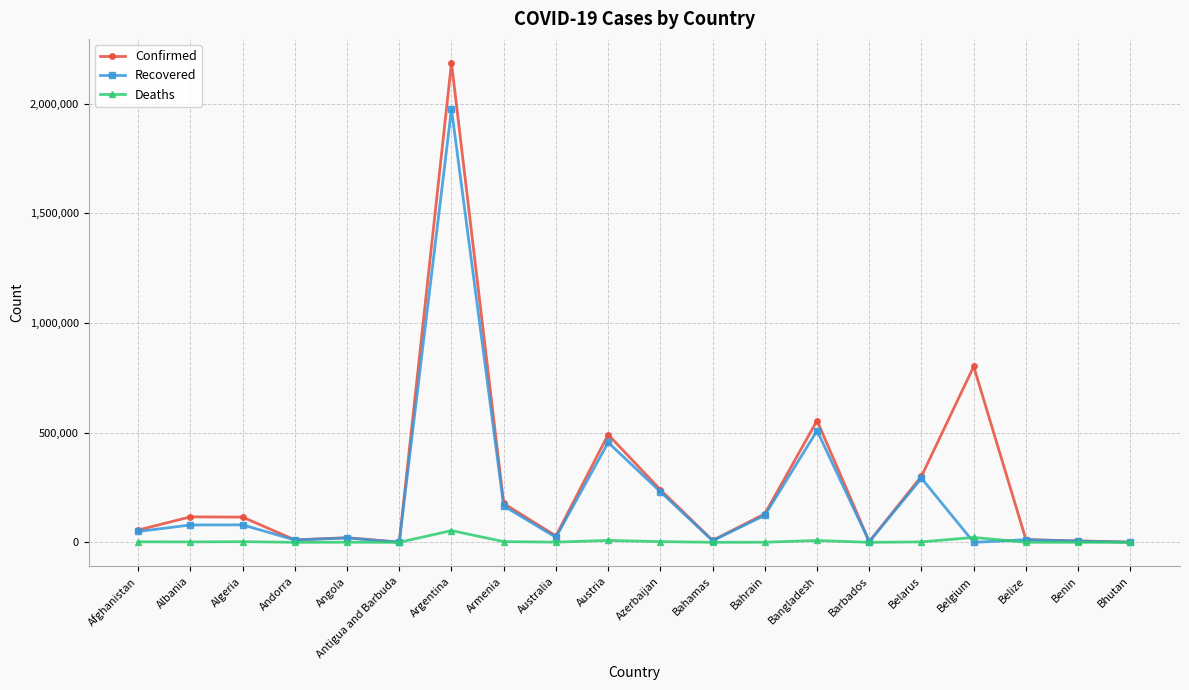

Rank the series by their average value, from highest to lowest.

Confirmed, Recovered, Deaths